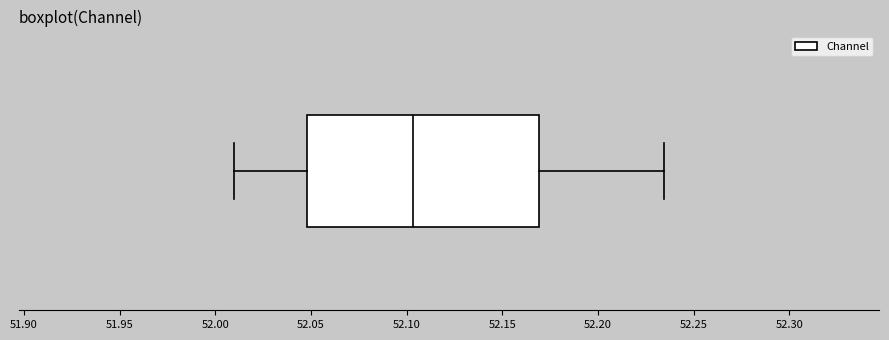

Read this box plot against the x-axis: the position of the median line, the range covered by the box, and the ends of both whiskers. The values are not printed on the chart, so give them approximately, as read against the axis.

median 52.105, box 52.050 to 52.170, whiskers 52.010 to 52.235